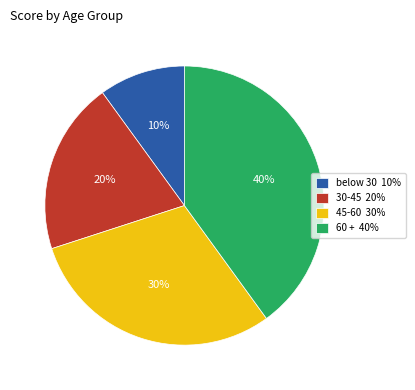

What percentage is the below 30 slice, to the nearest percent?

10%